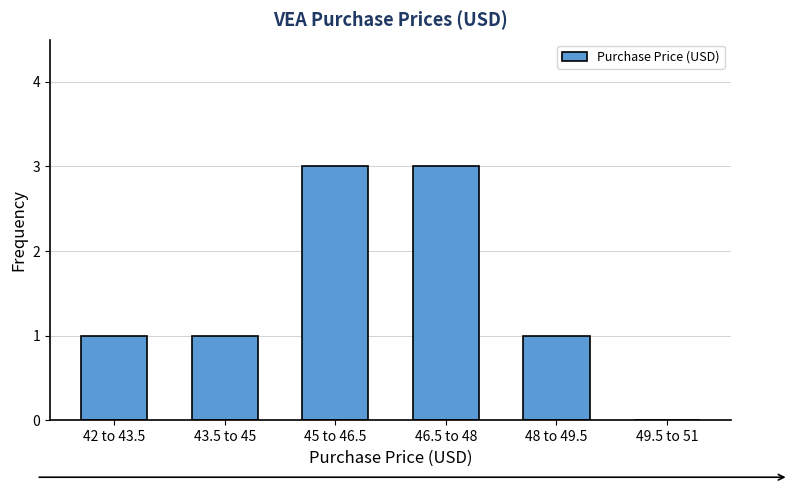

Reading right to left, what are all the values shown in this chart?

49.5 to 51=0	48 to 49.5=1	46.5 to 48=3	45 to 46.5=3	43.5 to 45=1	42 to 43.5=1